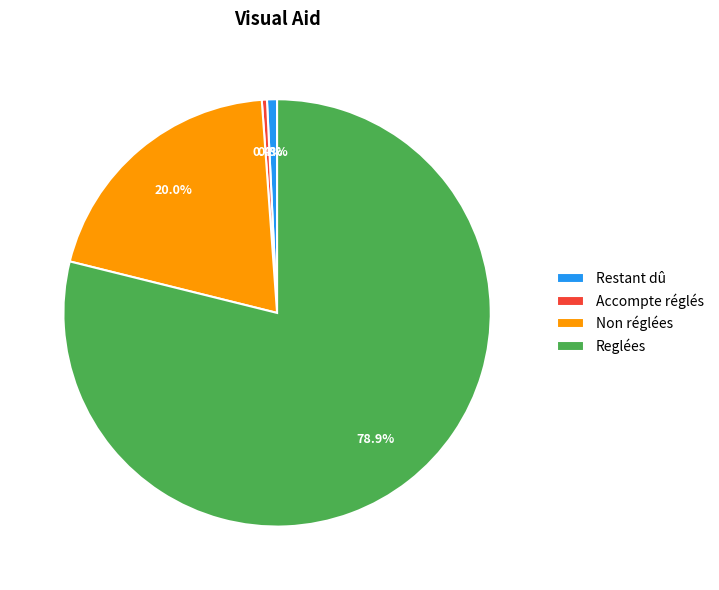

Which slice is the largest?

Reglées